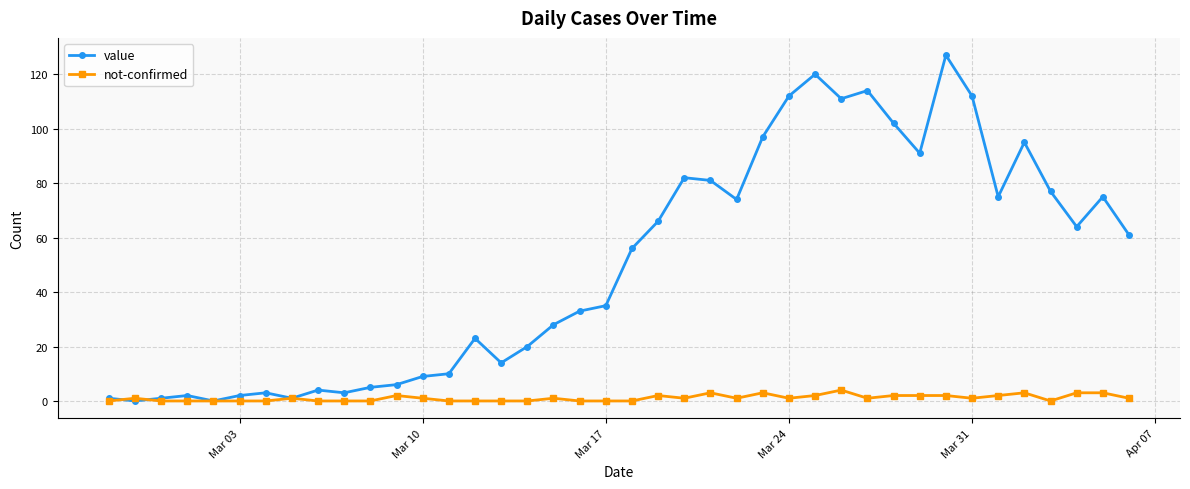

Reading right to left, extract all data points from this chart.

value: 61	75	64	77	95	75	112	127	91	102	114	111	120	112	97	74	81	82	66	56	35	33	28	20	14	23	10	9	6	5	3	4	1	3	2	0	2	1	0	1
not-confirmed: 1	3	3	0	3	2	1	2	2	2	1	4	2	1	3	1	3	1	2	0	0	0	1	0	0	0	0	1	2	0	0	0	1	0	0	0	0	0	1	0